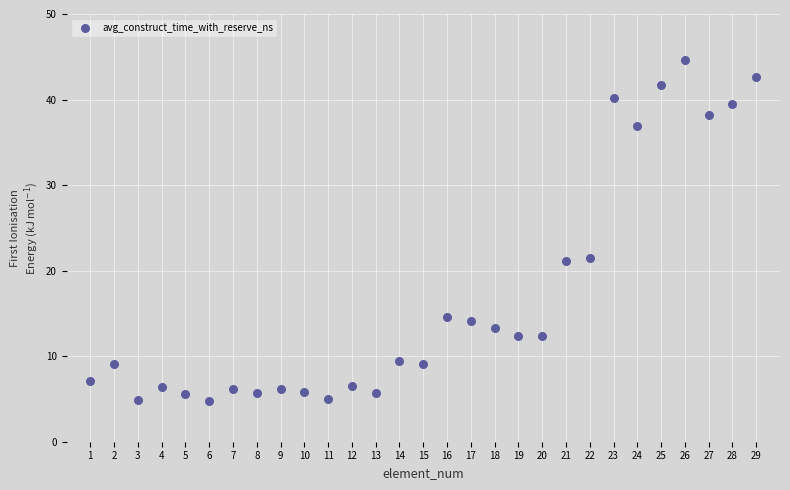

What is the range of Y values (max minus min)?

39.9